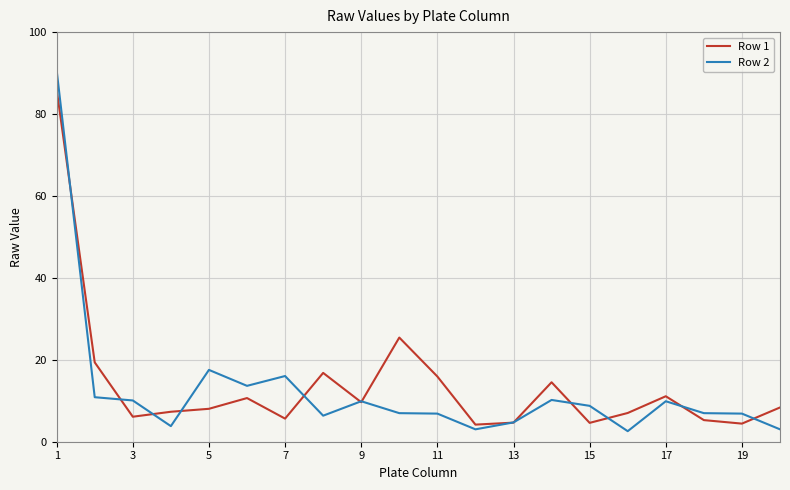

What is the smallest value displayed?

2.6